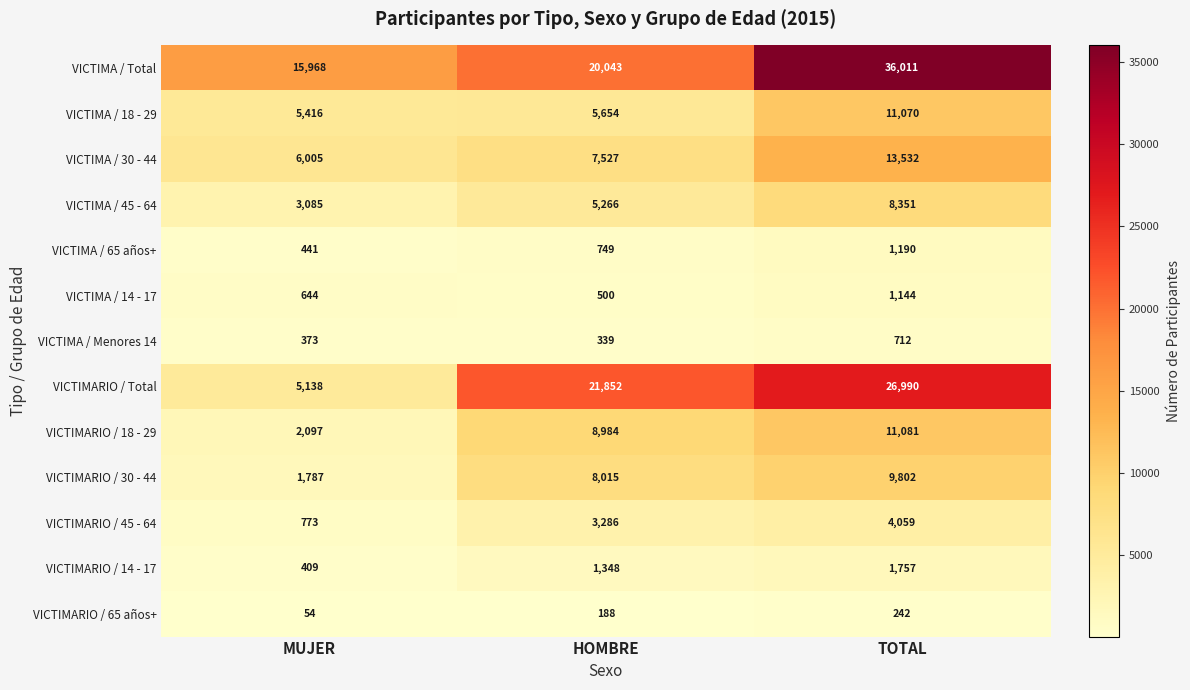

True or false: VICTIMA / 65 años+ has a value of 441 at MUJER.

True